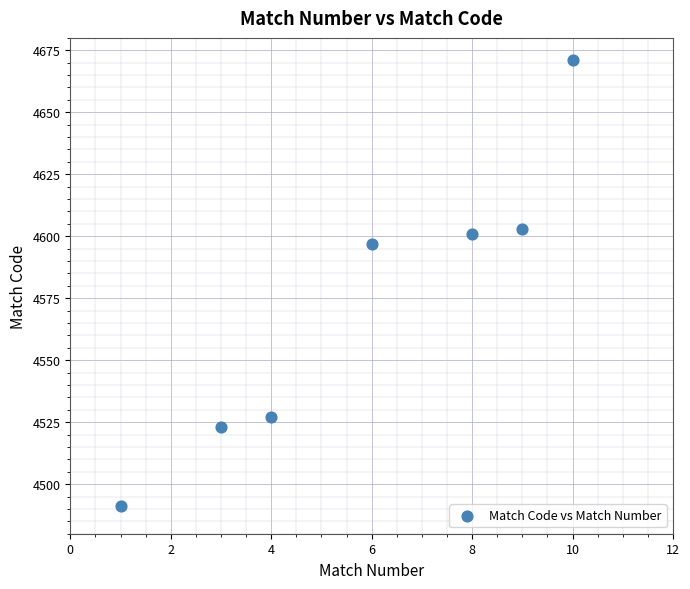

What Y value in the scatter plot is closest to 4581?

4597